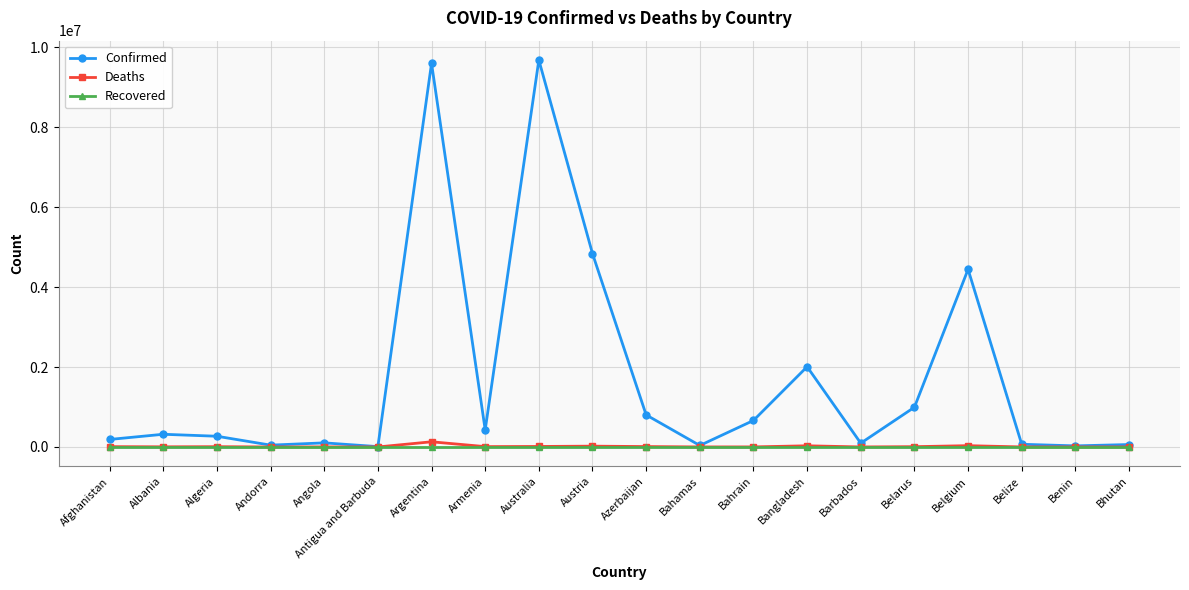

What is the sum of all Deaths values?

273576